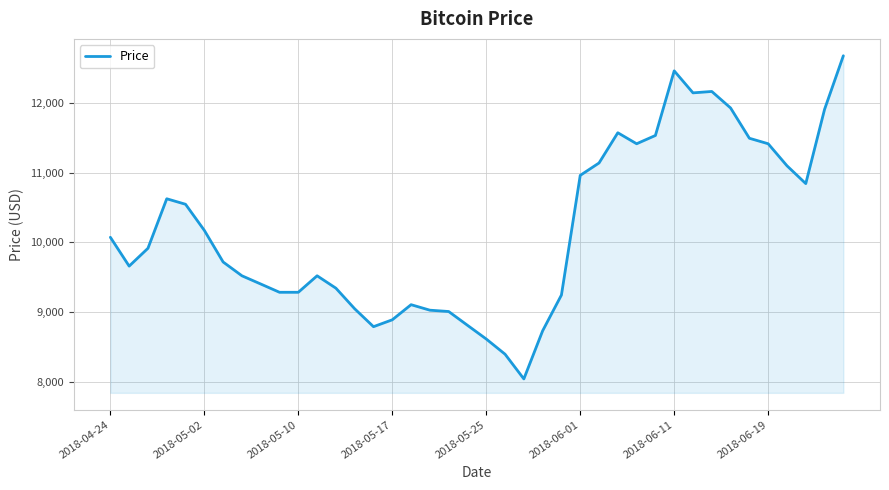

What is the difference between the maximum and minimum values?

4641